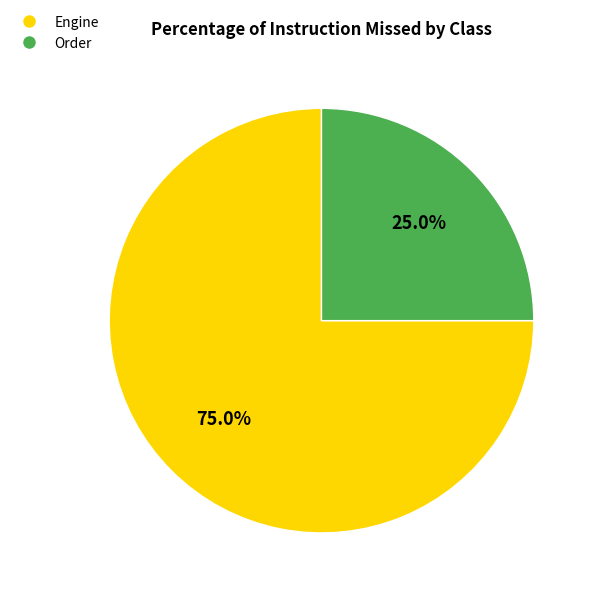

To the nearest percent, what portion does Order represent?

25%